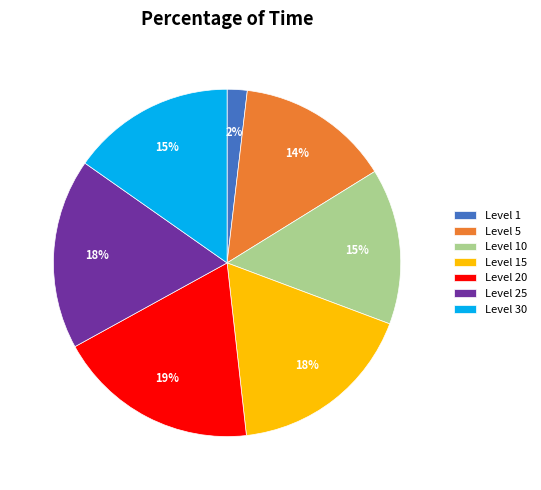

Is Level 20 the majority of the pie?

No